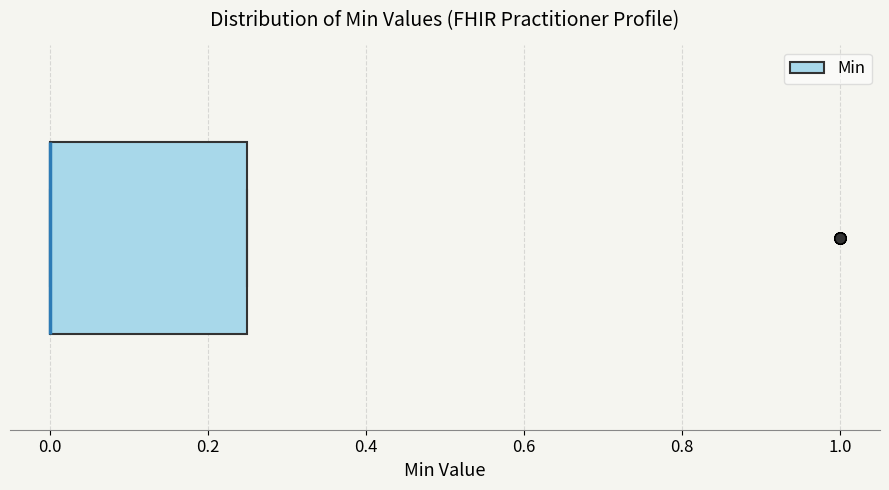

Transcribe this box plot: give where the median line is, the range the box spans, and where the two whiskers end, as read against the x-axis. The values are not printed on the chart, so give them approximately, as read against the axis.

median 0.00 (drawn on the box's left edge), box 0.00 to 0.26, whiskers 0.00 to 0.26